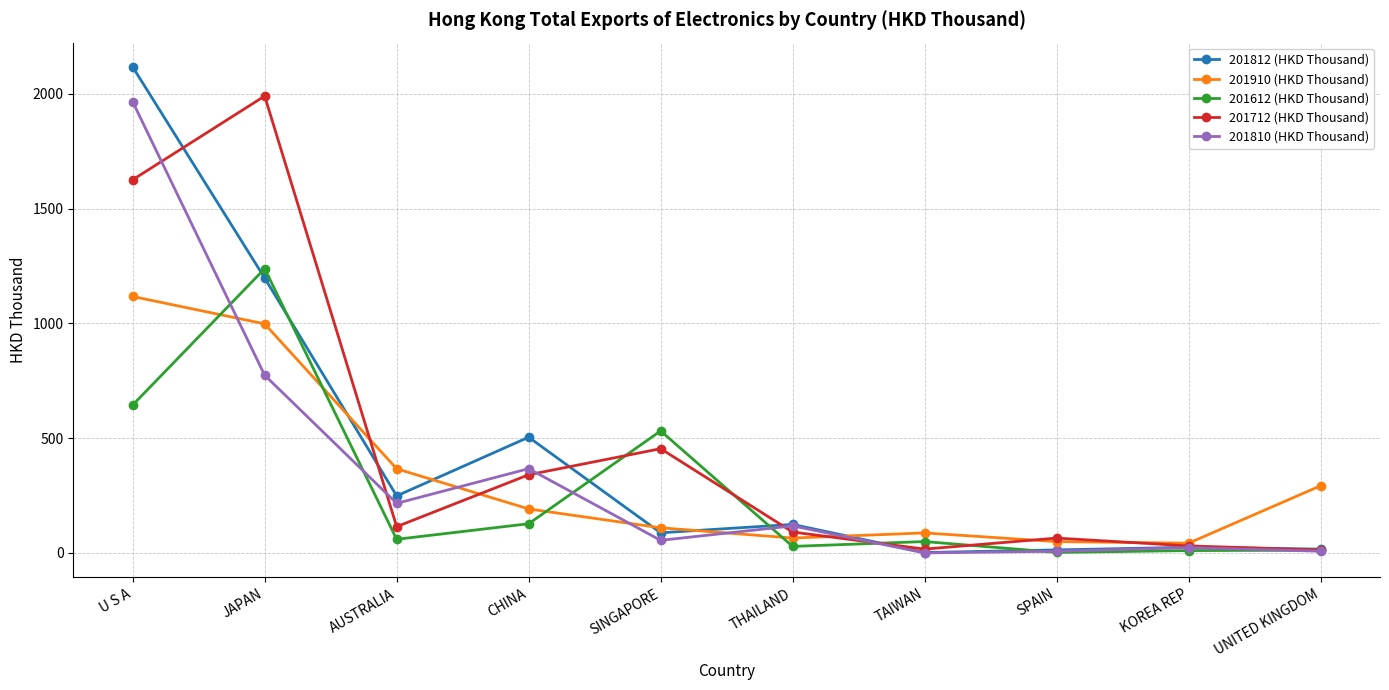

What is the approximate value of 201712 (HKD Thousand) at JAPAN?

1991.0